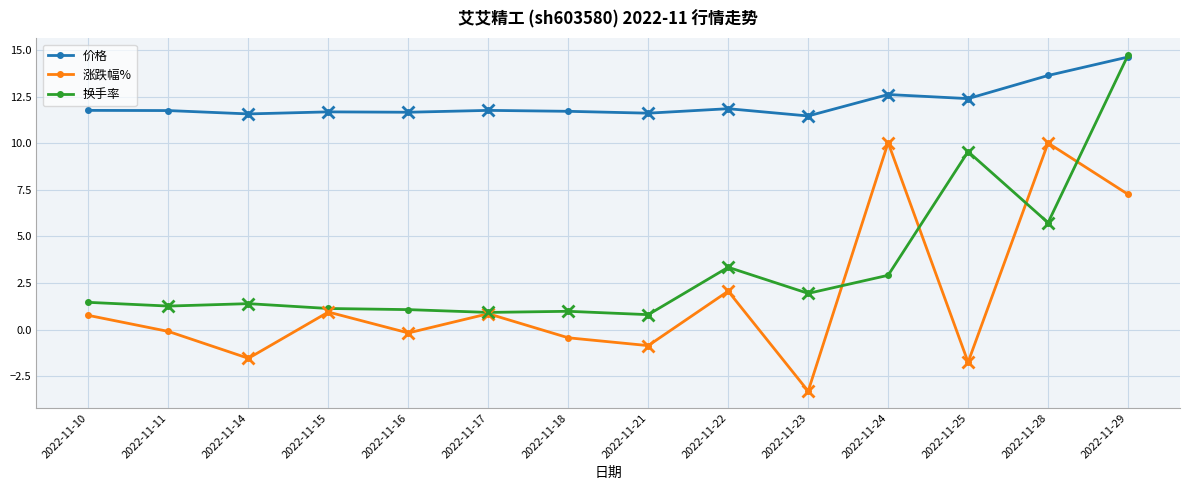

What is the minimum value for 价格?

11.5